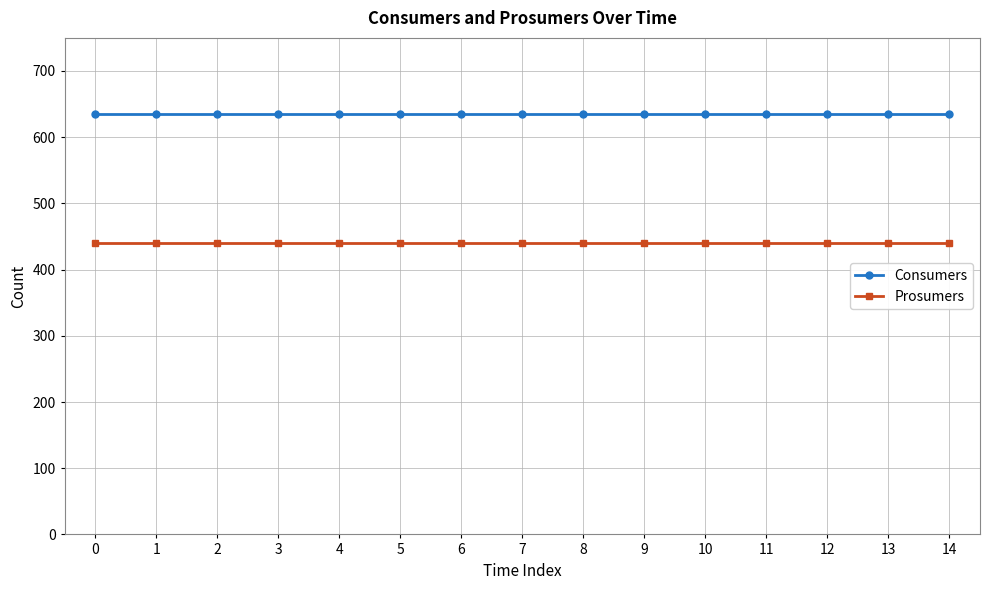

Rank the series by their average value, from lowest to highest.

Prosumers, Consumers